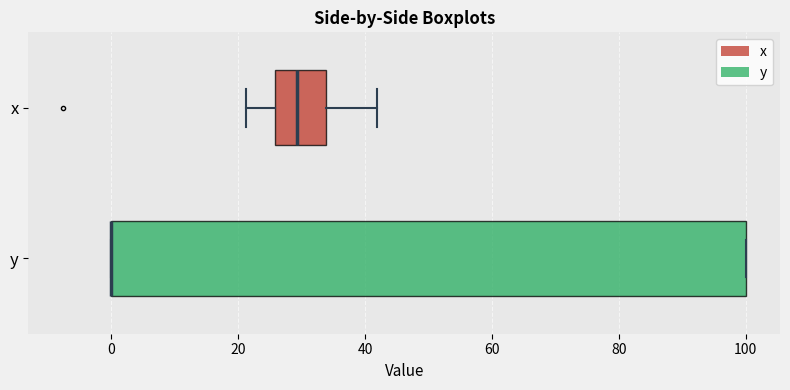

Reading bottom to top, transcribe this box plot: for each box, give where its median line is, the range the box spans, and where its two whiskers end, as read against the x-axis. The values are not printed on the chart, so give them approximately, as read against the axis.

y: median 0 (drawn on the box's left edge), box 0 to 100, whiskers 0 to 100
x: median 30, box 26 to 34, whiskers 22 to 42